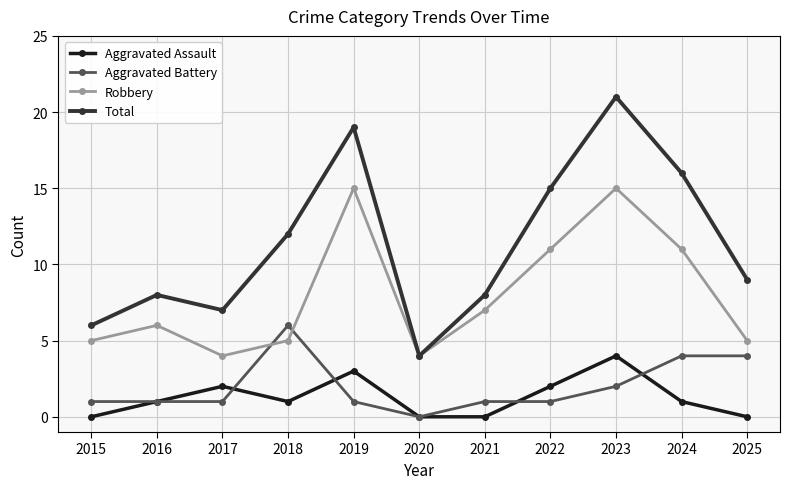

Which series ends up on top after the final intersection of Aggravated Battery and Robbery?

Robbery